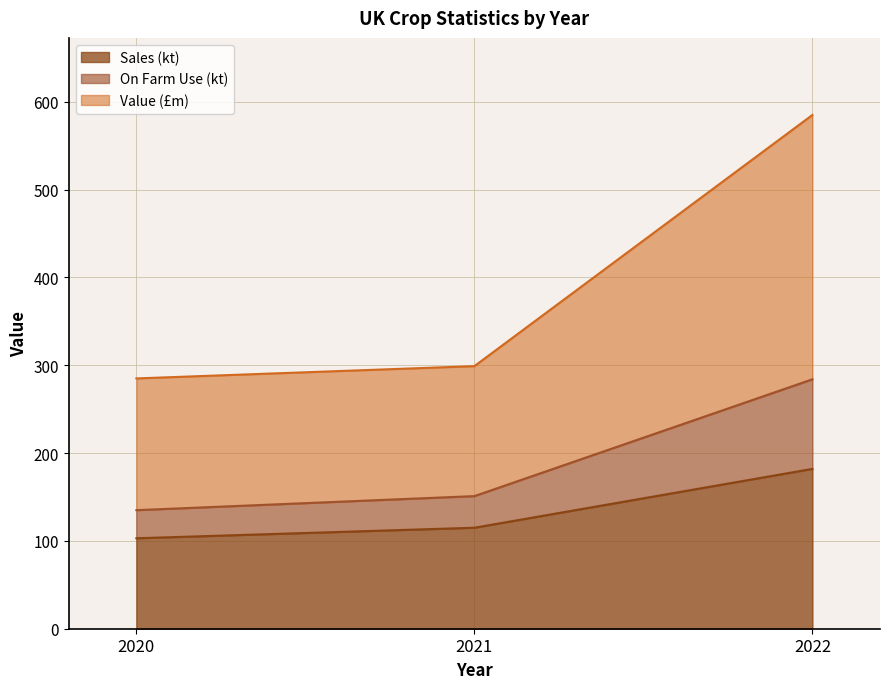

Is it true that Sales (kt) equals 155 at 2020?

False